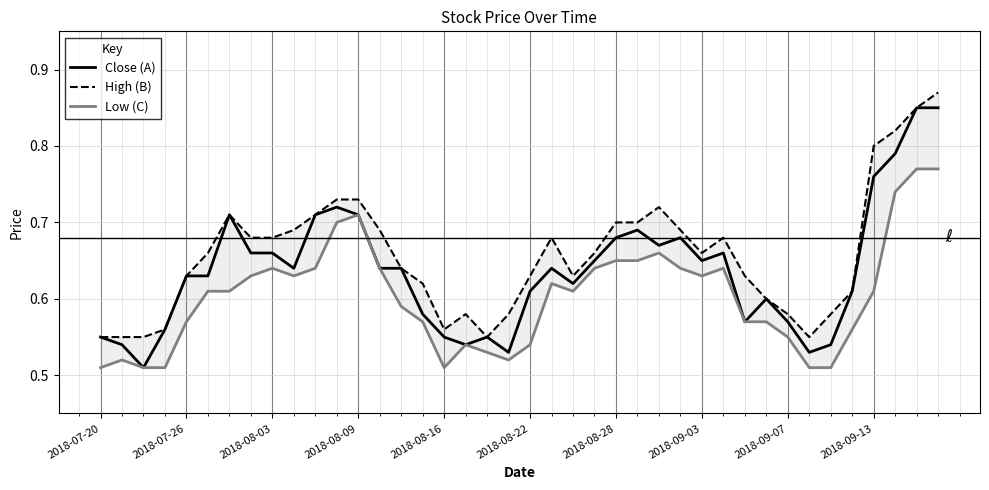

The value of Close (A) at 29 is 0.7. True or false?

True